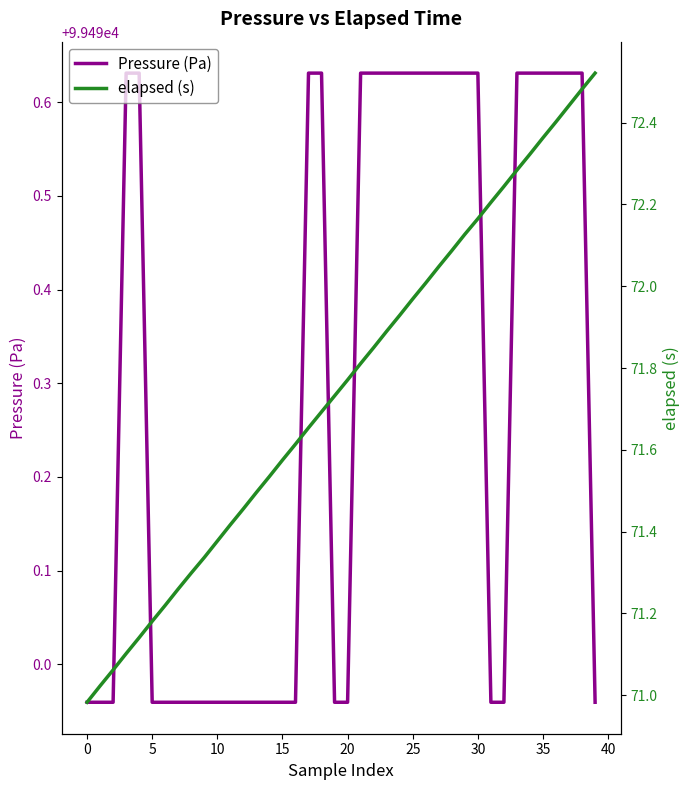

How many data points in elapsed (s) are above 71?

39